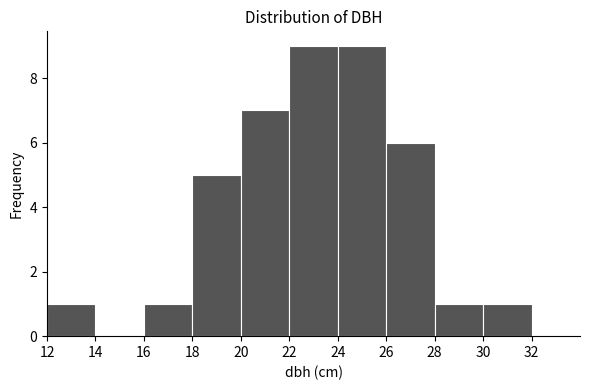

Reading left to right, transcribe this chart: for each bar, give the range it covers on the x-axis and its height. The values are not printed on the chart, so give them approximately, as read against the axis.

12 to 14: 1
14 to 16: 0
16 to 18: 1
18 to 20: 5
20 to 22: 7
22 to 24: 9
24 to 26: 9
26 to 28: 6
28 to 30: 1
30 to 32: 1